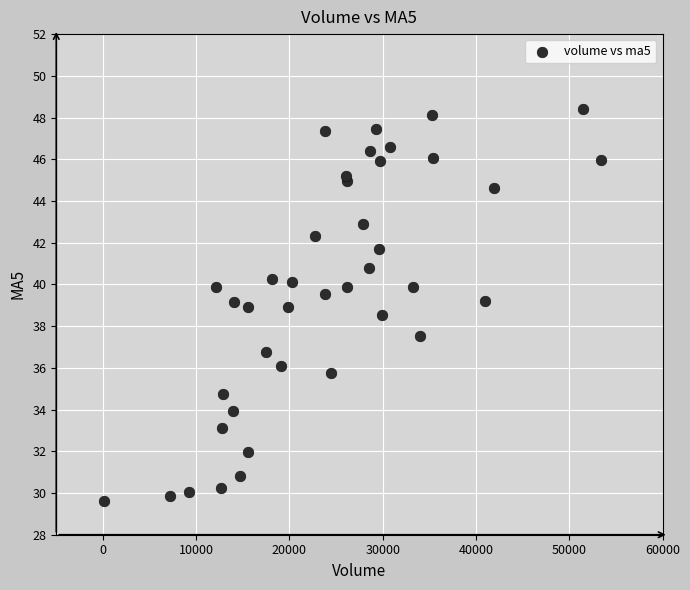

What is the range of X values (max minus min)?

53280.1